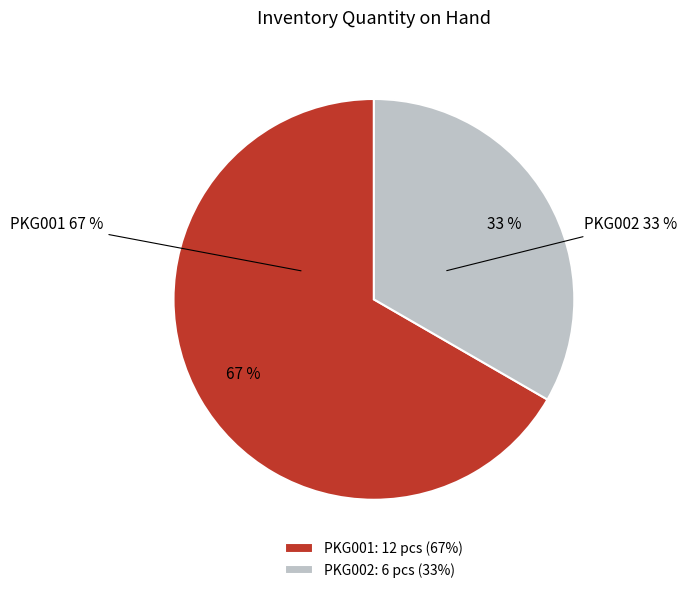

What is the smallest slice in the pie chart?

PKG002